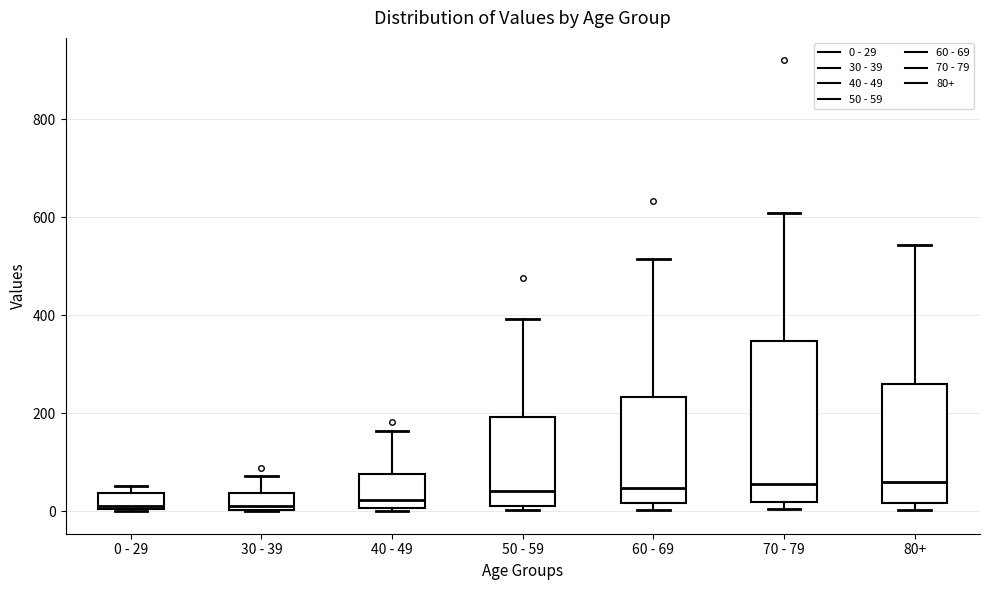

Reading left to right, read every box against the y-axis: the position of its median line, the range the box covers, and the ends of its whiskers. The values are not printed on the chart, so give them approximately, as read against the axis.

0 - 29: median 20, box 0 to 40, whiskers 0 to 60
30 - 39: median 20, box 0 to 40, whiskers 0 to 80
40 - 49: median 20, box 0 to 80, whiskers 0 (just below the box's lower edge) to 160
50 - 59: median 40, box 20 to 200, whiskers 0 to 400
60 - 69: median 40, box 20 to 240, whiskers 0 to 520
70 - 79: median 60, box 20 to 340, whiskers 0 to 600
80+: median 60, box 20 to 260, whiskers 0 to 540